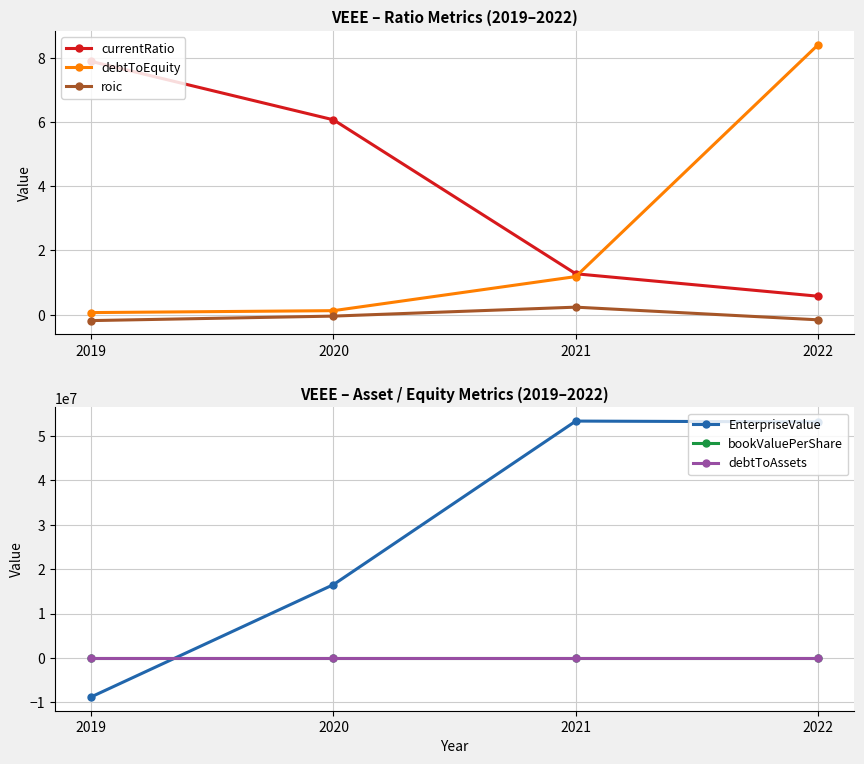

Between 2019 and 2021, which is larger?

2019